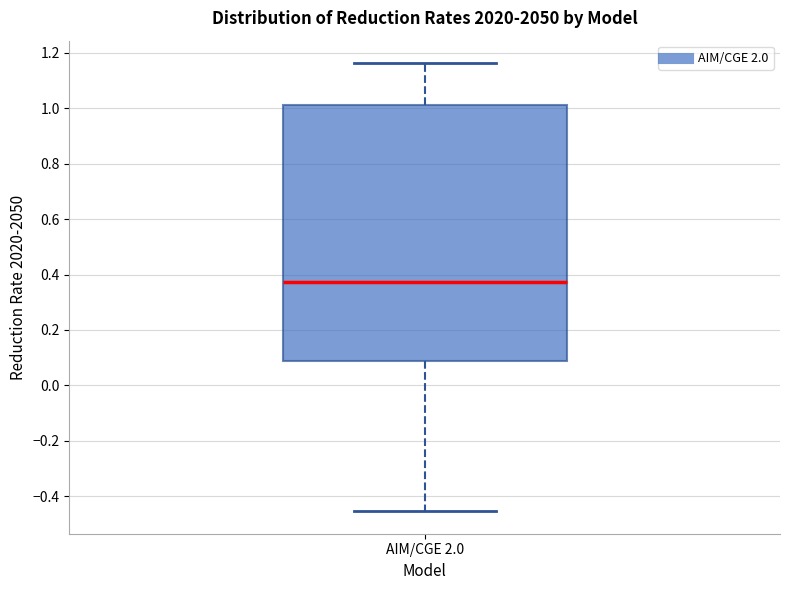

Transcribe this box plot: give where the median line is, the range the box spans, and where the two whiskers end, as read against the y-axis. The values are not printed on the chart, so give them approximately, as read against the axis.

median 0.38, box 0.08 to 1.02, whiskers -0.46 to 1.16